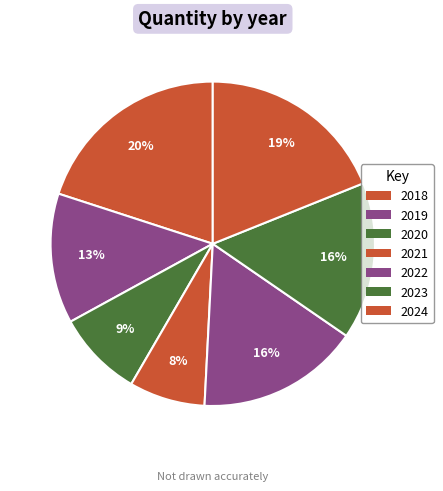

Does 2024 account for over 50% of the chart?

No